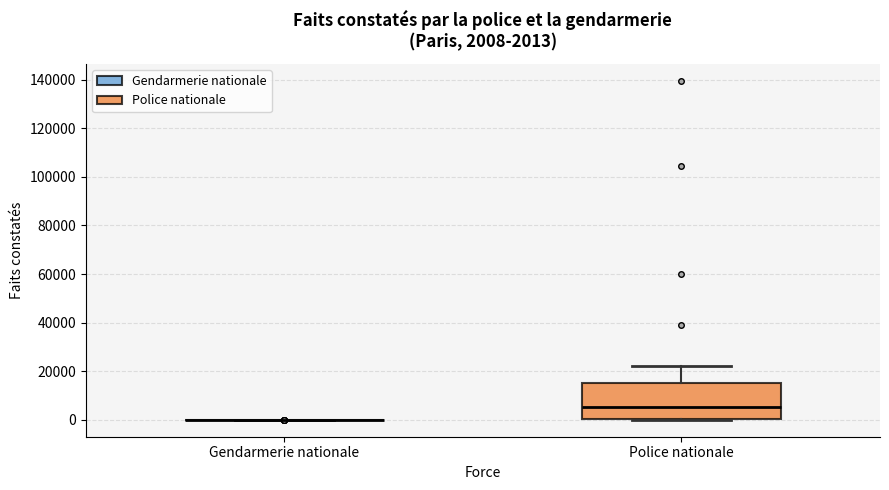

Which box is the tallest, from its lower edge to its upper edge?

Police nationale